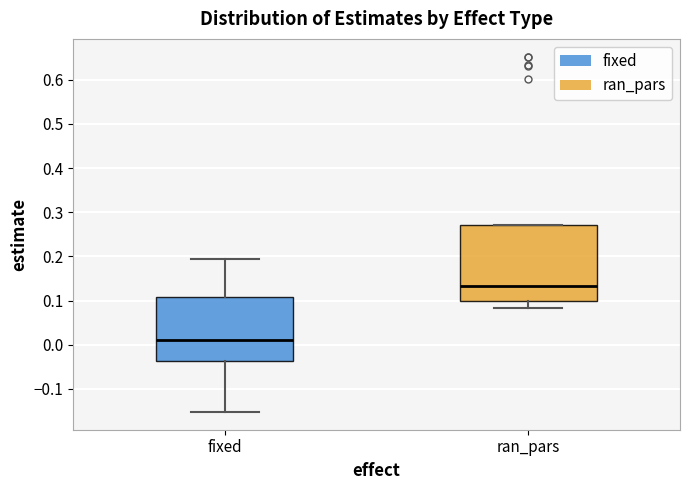

Which box is the tallest, from its lower edge to its upper edge?

ran_pars